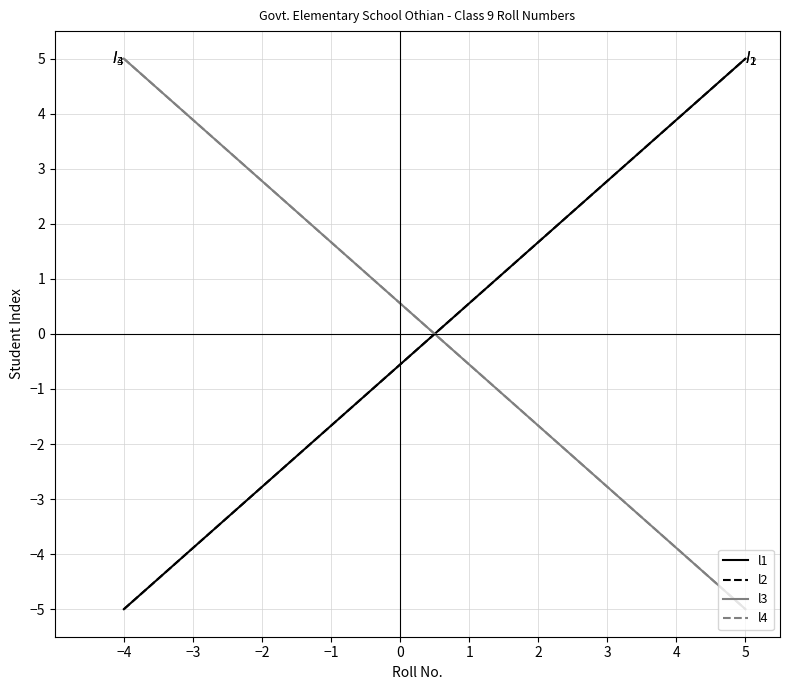

What is the minimum value for l3?

-5.0